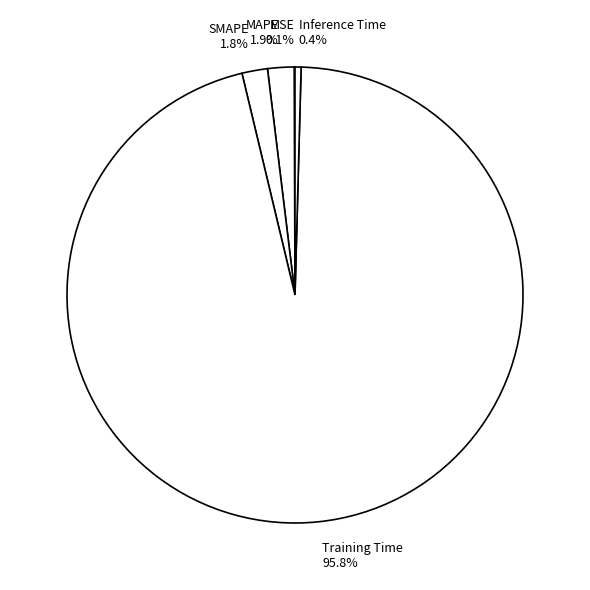

Which has a higher value, SMAPE 1.8% or Inference Time 0.4%?

SMAPE 1.8%